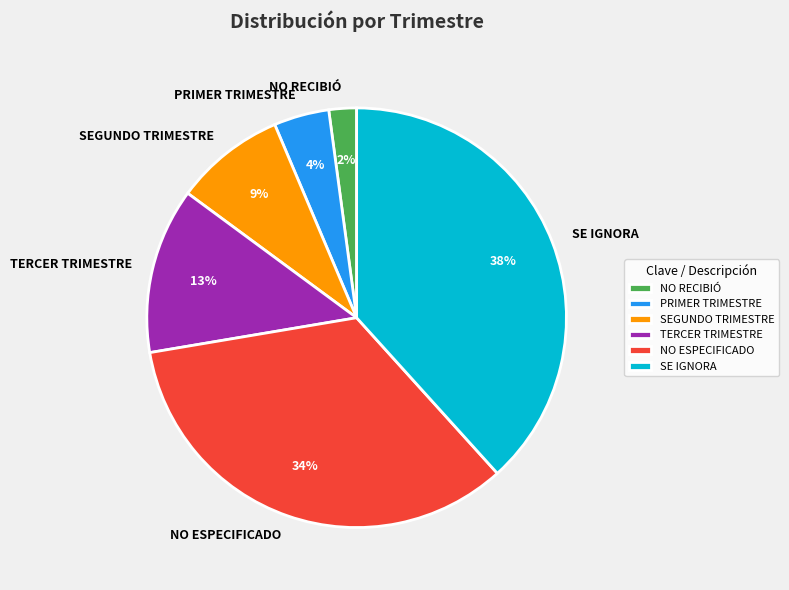

What percentage is the TERCER TRIMESTRE slice, to the nearest percent?

13%